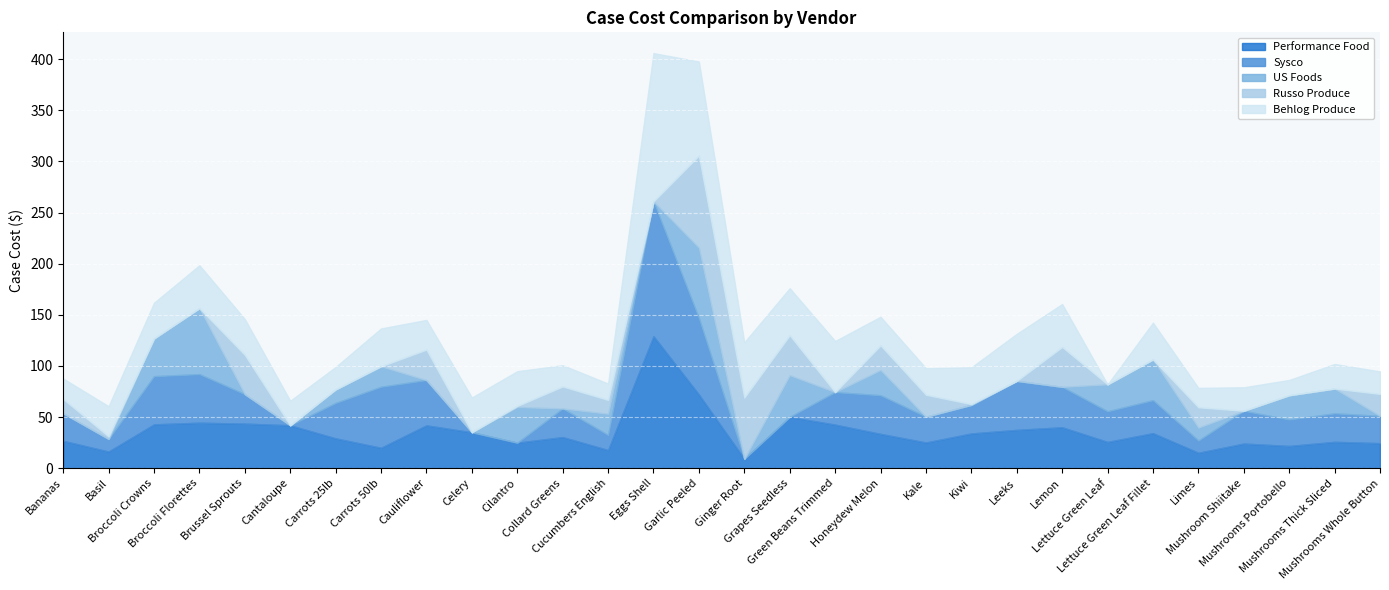

Rank the series by their maximum value, from highest to lowest.

Behlog Produce, Sysco, Performance Food, Russo Produce, US Foods